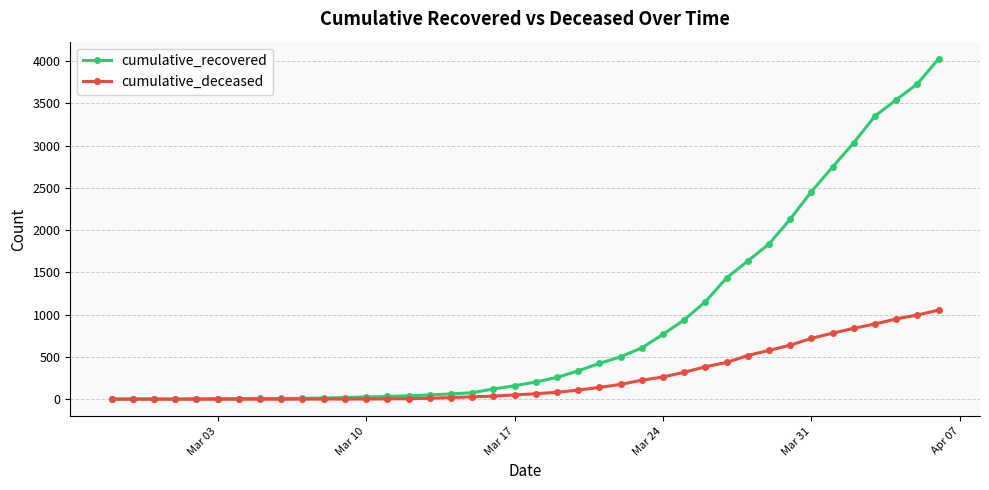

Rank the series by their average value, from highest to lowest.

cumulative_recovered, cumulative_deceased